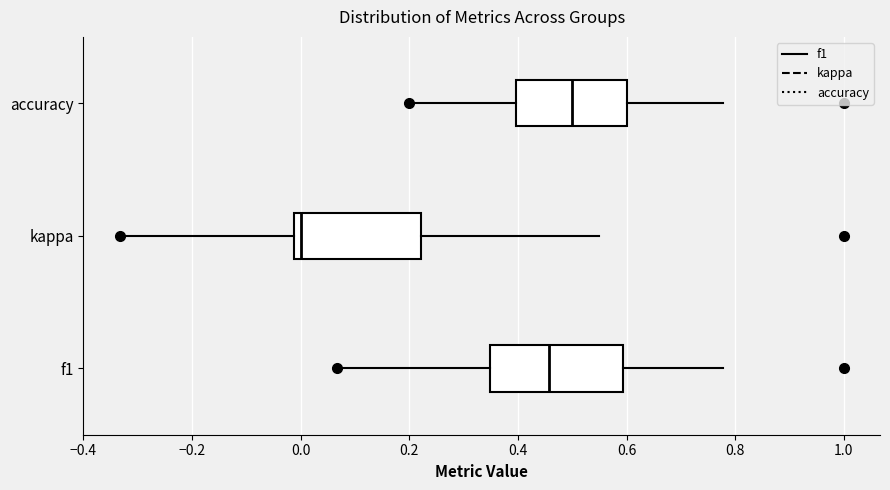

Which box has the furthest to the left median line?

kappa